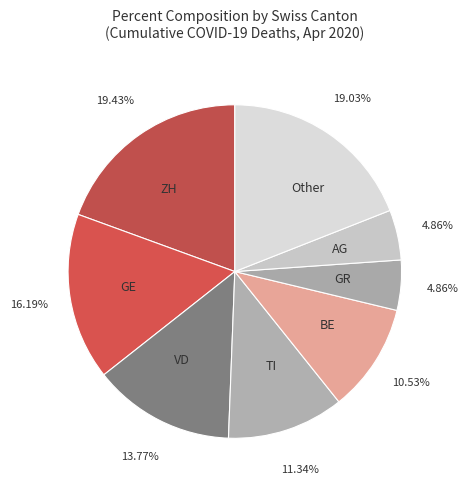

Does GR account for over 50% of the chart?

No